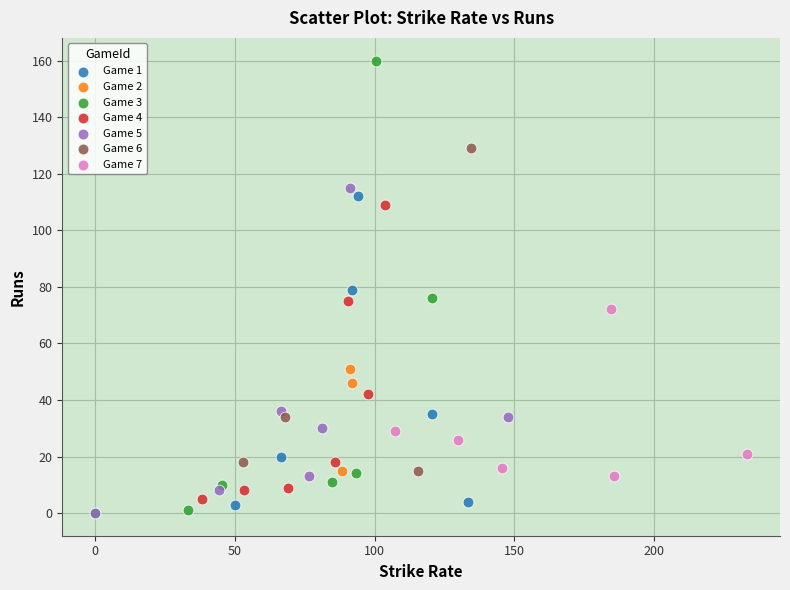

Which series has the widest spread of Y values?

Game 3